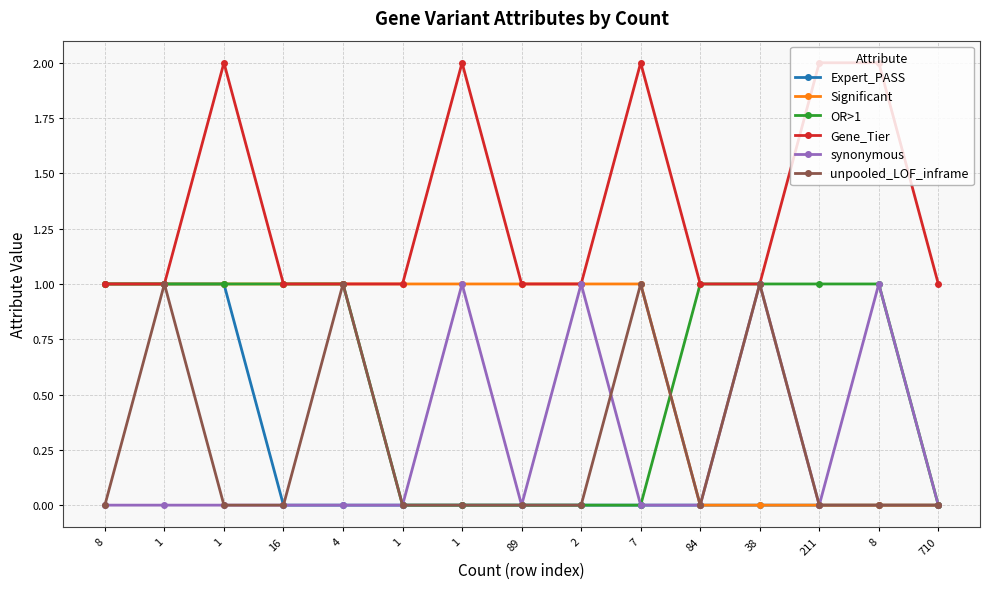

What is the sum of all synonymous values?

4